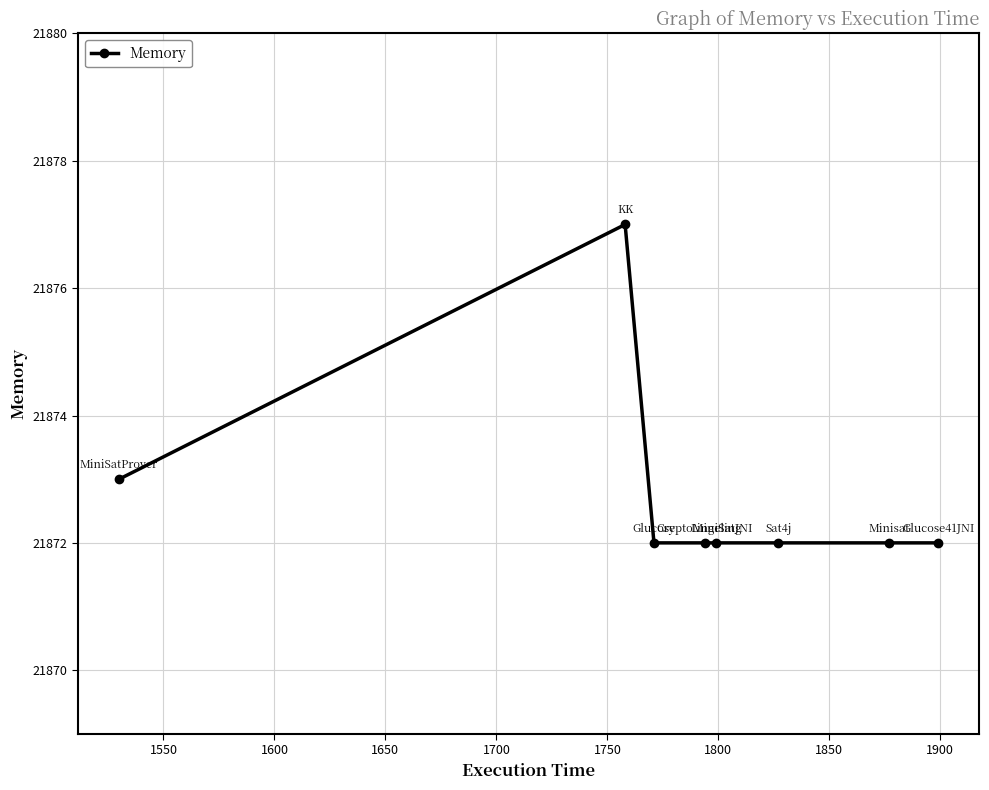

What is the maximum value shown in the chart?

21877